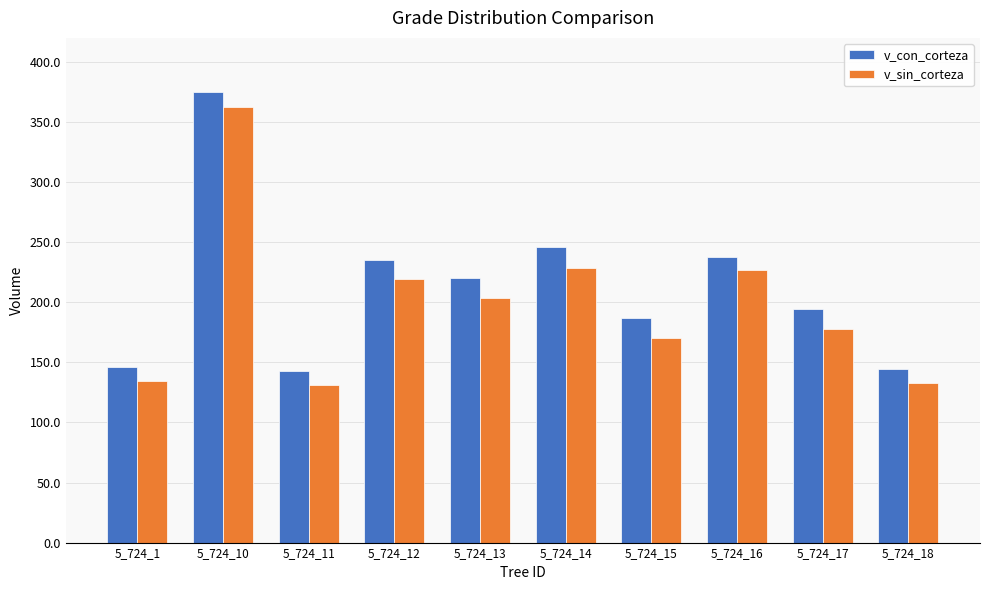

The v_sin_corteza series shows 28.0 at 5_724_18. True or false?

False